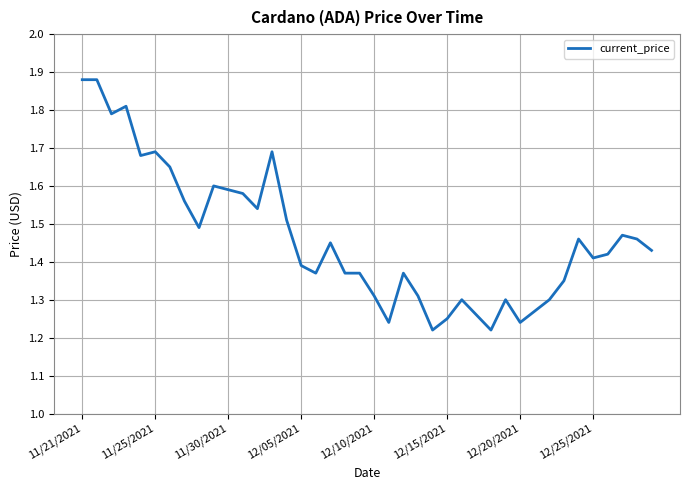

True or false: there are more than 1 points higher than both neighbors.

True